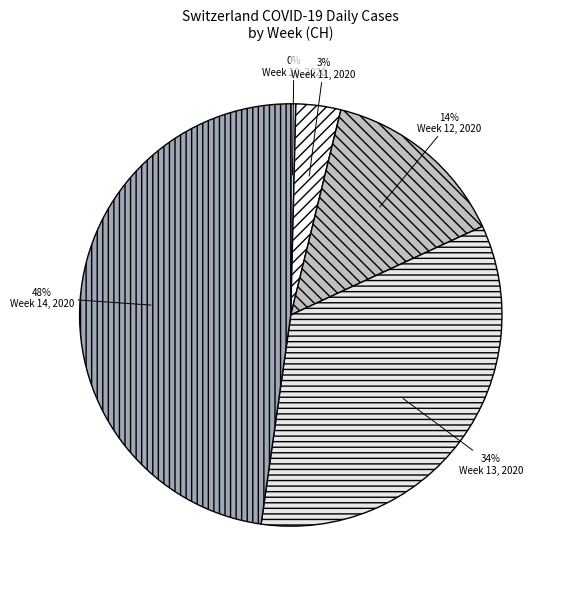

Count the number of slices in the pie.

5